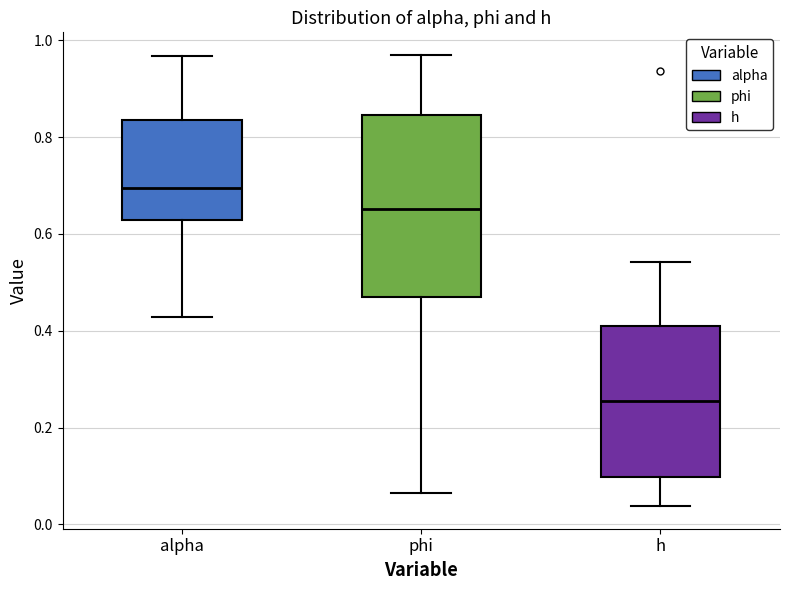

Reading left to right, read every box against the y-axis: the position of its median line, the range the box covers, and the ends of its whiskers. The values are not printed on the chart, so give them approximately, as read against the axis.

alpha: median 0.70, box 0.62 to 0.84, whiskers 0.42 to 0.96
phi: median 0.66, box 0.48 to 0.84, whiskers 0.06 to 0.96
h: median 0.26, box 0.10 to 0.40, whiskers 0.04 to 0.54